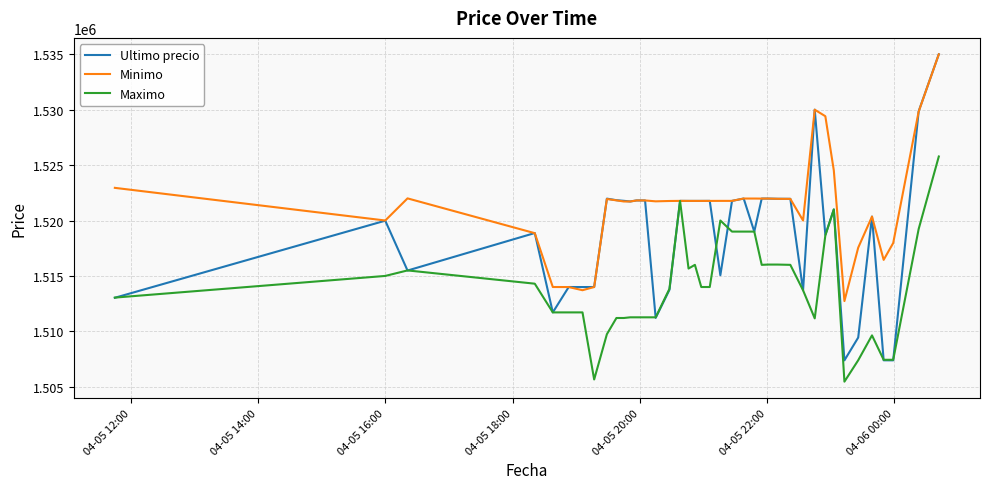

List the series in order of their overall mean, highest first.

Minimo, Ultimo precio, Maximo